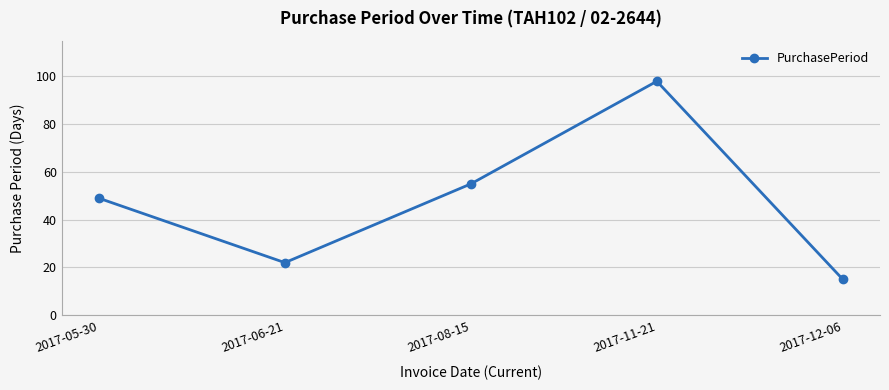

Reading left to right, what are all the values shown in this chart?

49	22	55	98	15